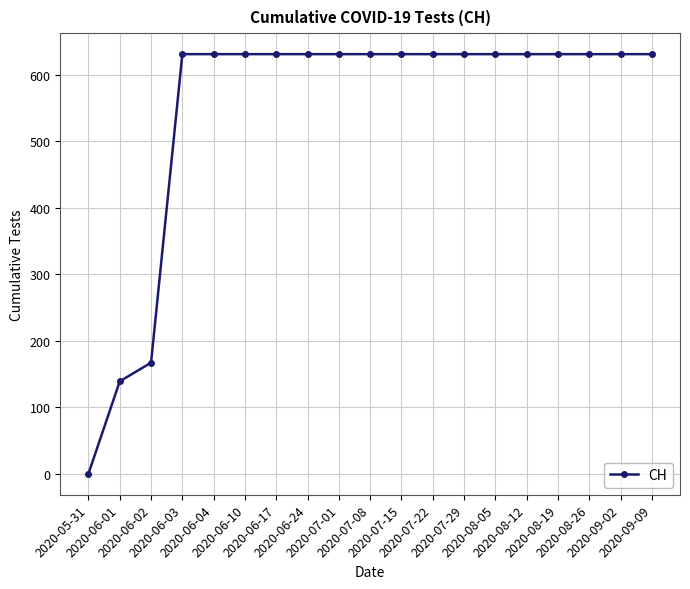

True or false: the data shows 631 at 2020-07-01.

True